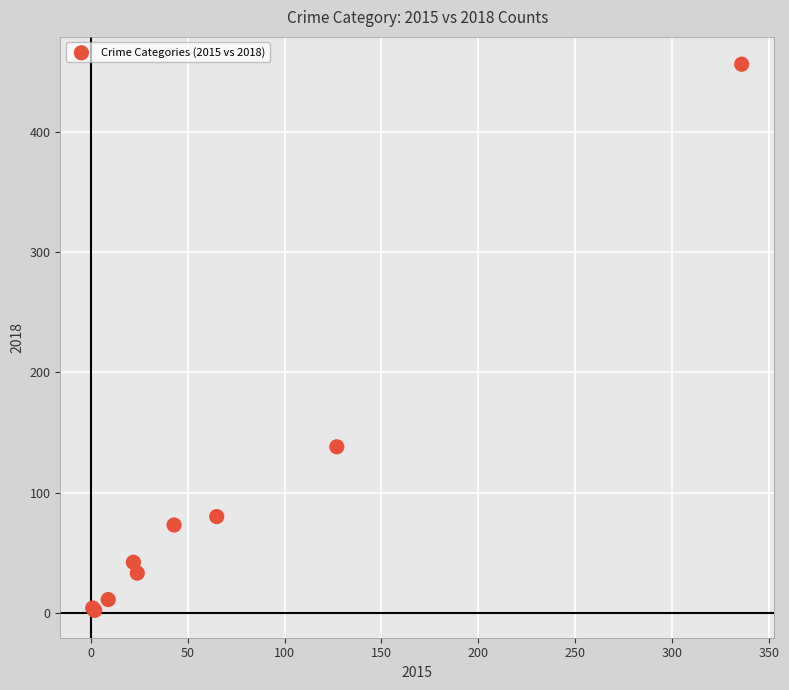

What Y value in the scatter plot is closest to 229?

138